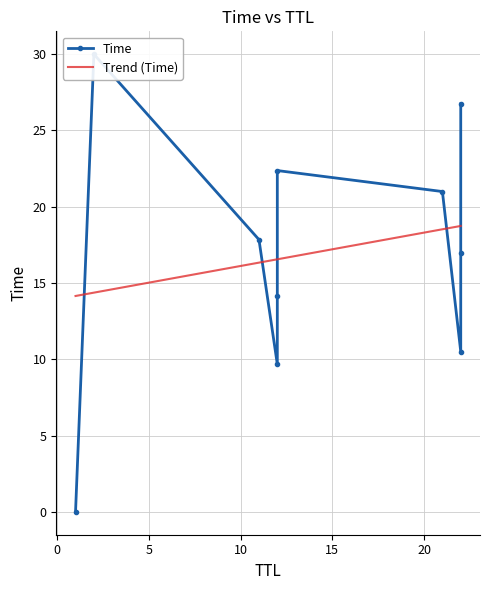

What is the minimum value for Trend (Time)?

14.2